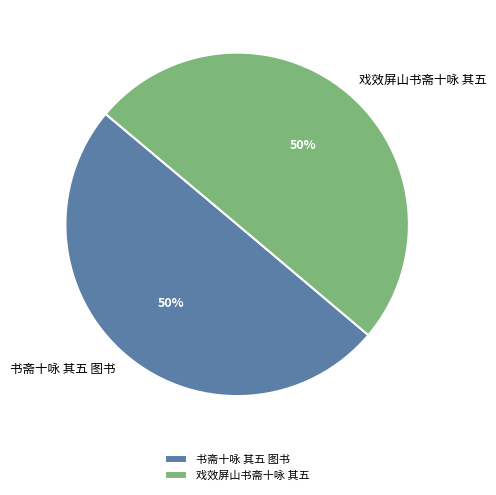

To the nearest percent, what percentage of the pie is 戏效屏山书斋十咏 其五?

50%